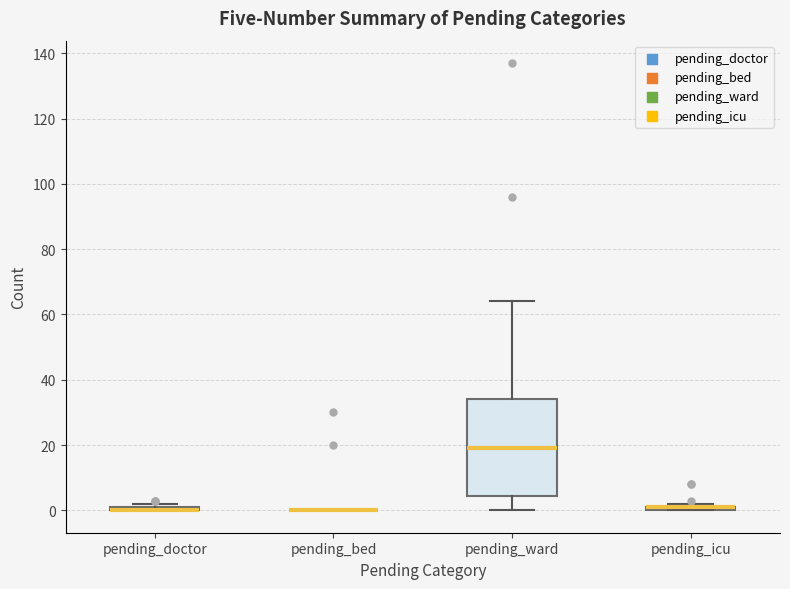

Comparing the boxes themselves (not the whiskers), which one is the tallest?

pending_ward